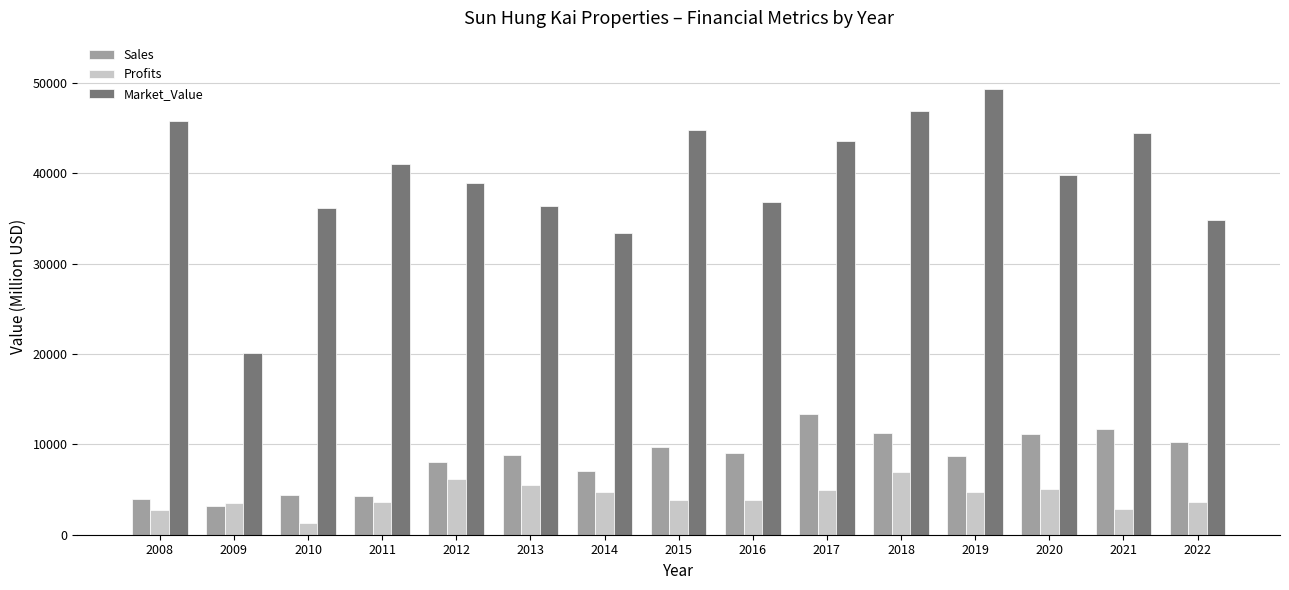

What is the sum of all Market_Value values?

592447.0